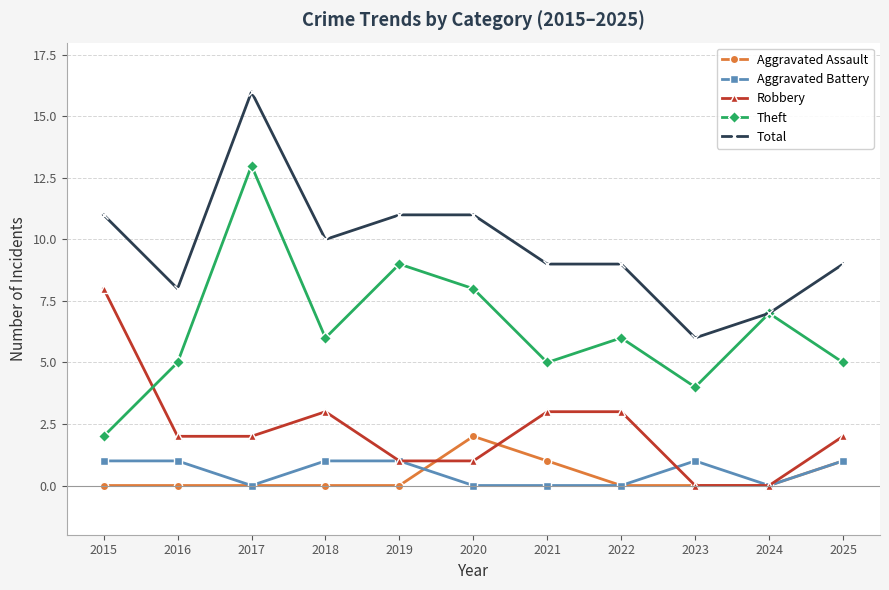

How many distinct data groups are displayed?

5